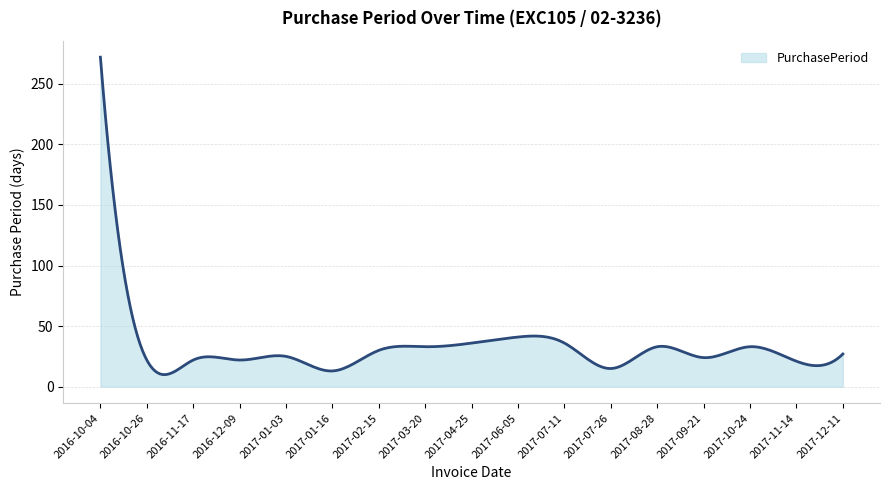

What is the greatest value displayed?

272.0